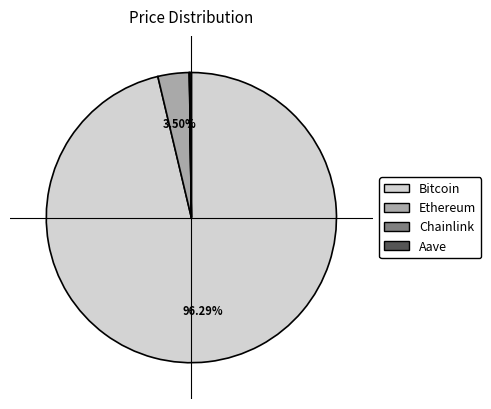

What portion of the pie excludes Ethereum?

96.5%